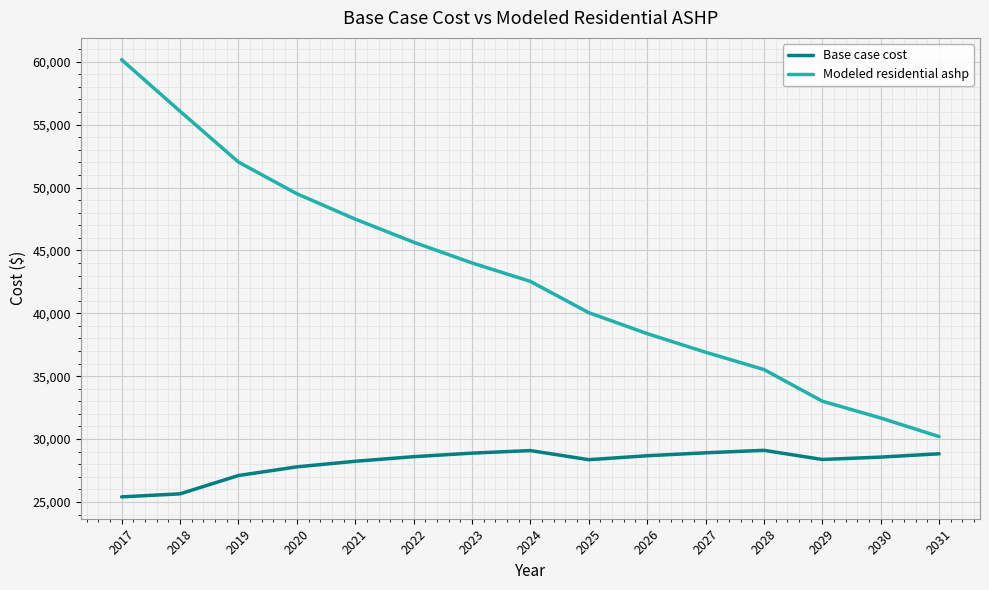

True or false: Base case cost and Modeled residential ashp intersect in this chart.

False